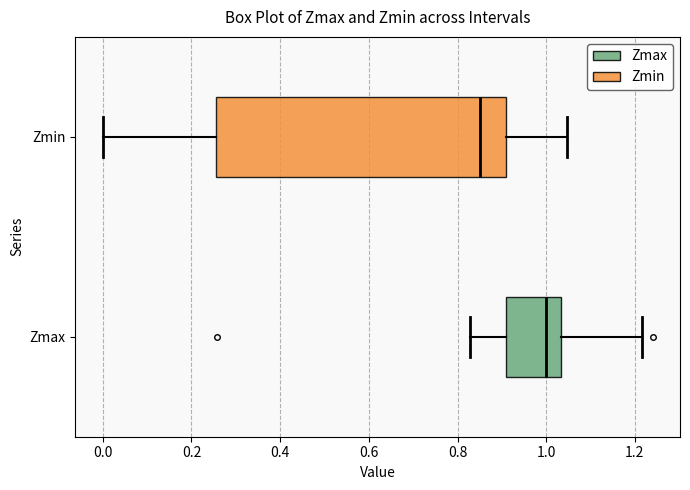

Which box is the widest, from its left edge to its right edge?

Zmin